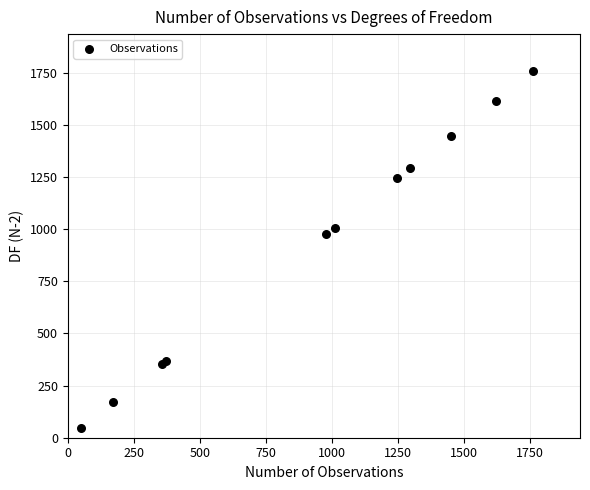

What Y value in the scatter plot is closest to 904?

975